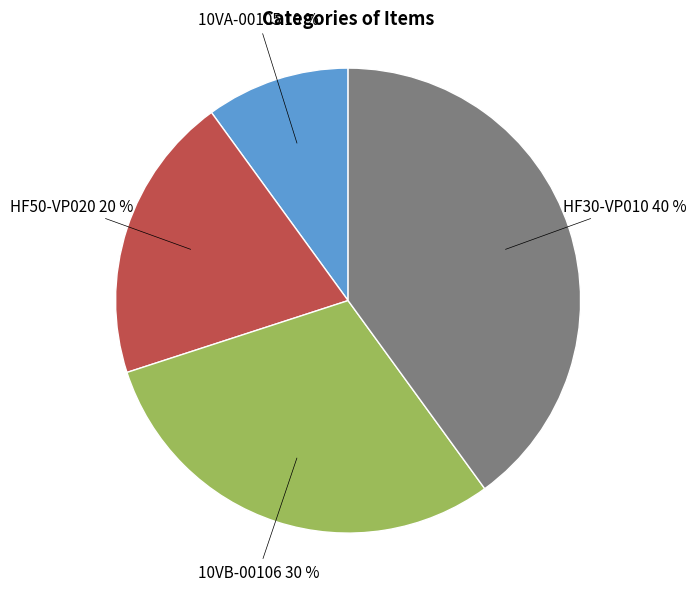

What percentage is the HF30-VP010 slice, to the nearest percent?

40%